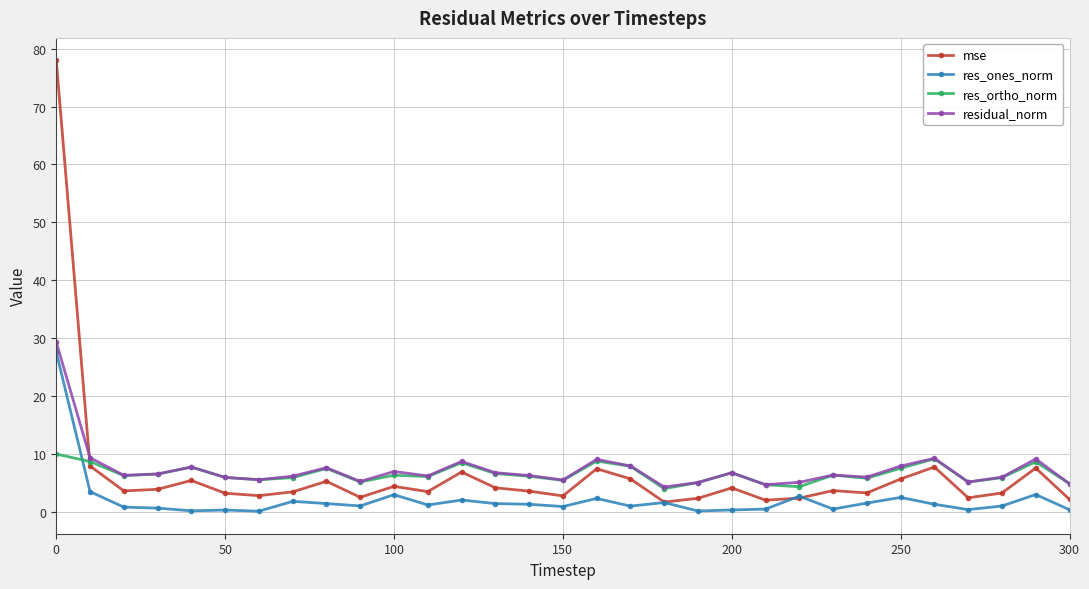

Which series has the largest total across all categories?

residual_norm